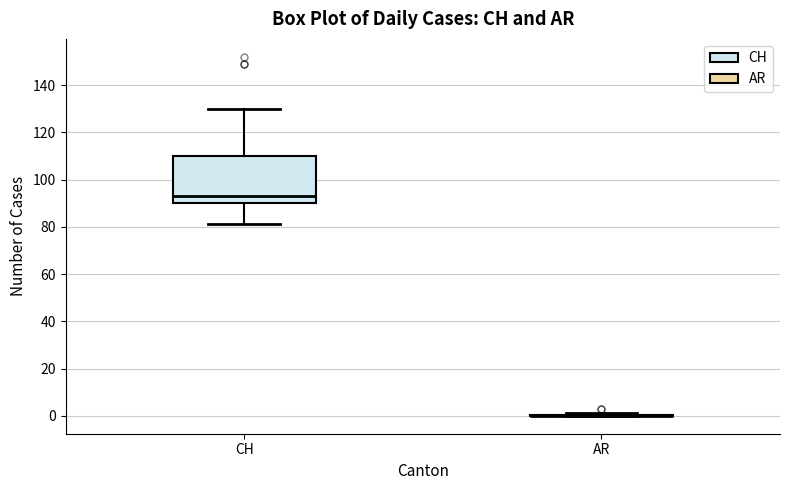

Where does the lower whisker of the box for CH end on the y-axis? The values are not printed on the chart, so give them approximately, as read against the axis.

82